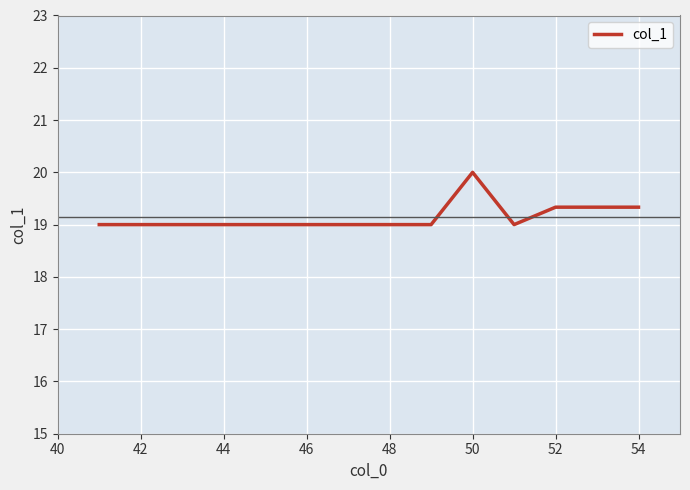

What is the difference between the maximum and minimum values?

1.0